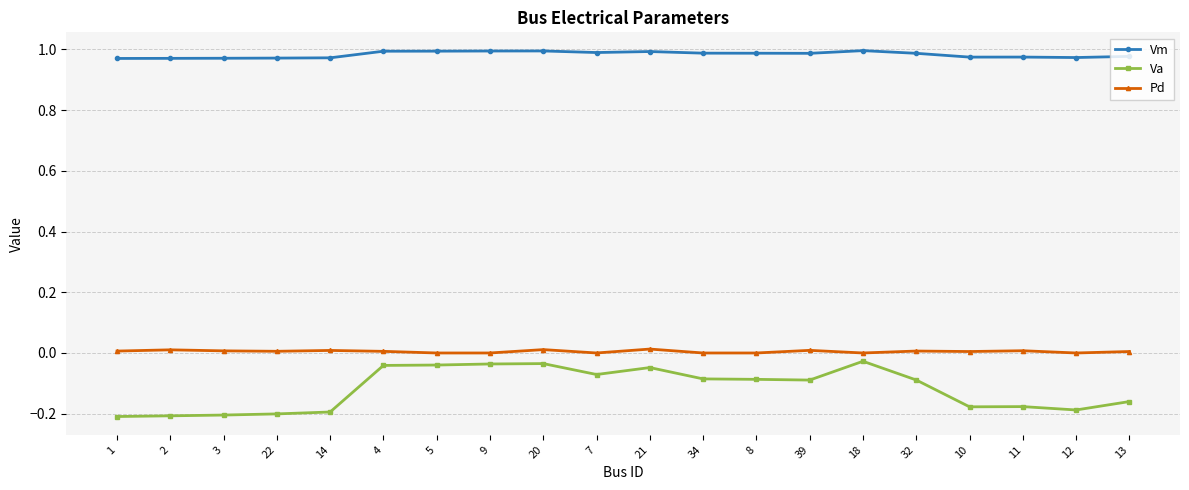

True or false: Pd has more than 0 points higher than both neighbors.

True